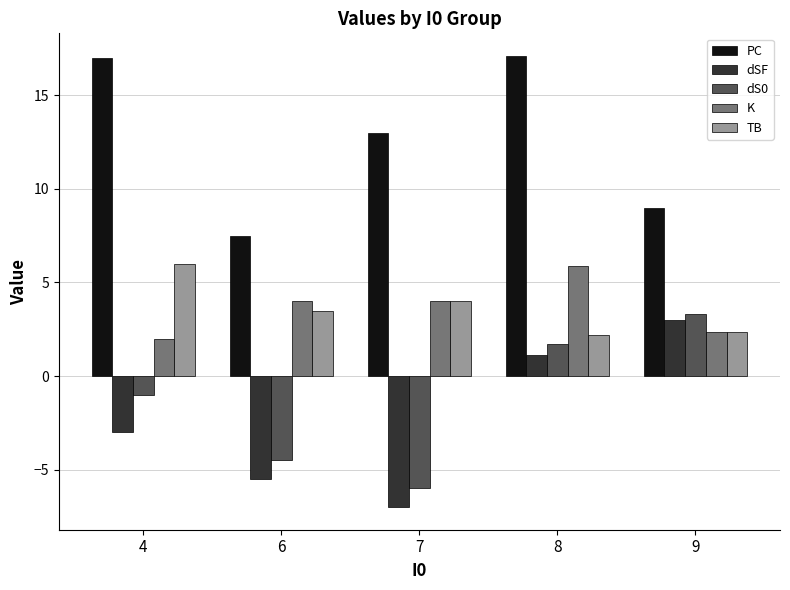

What is the value of the K bar at the 4th from the left?

5.9